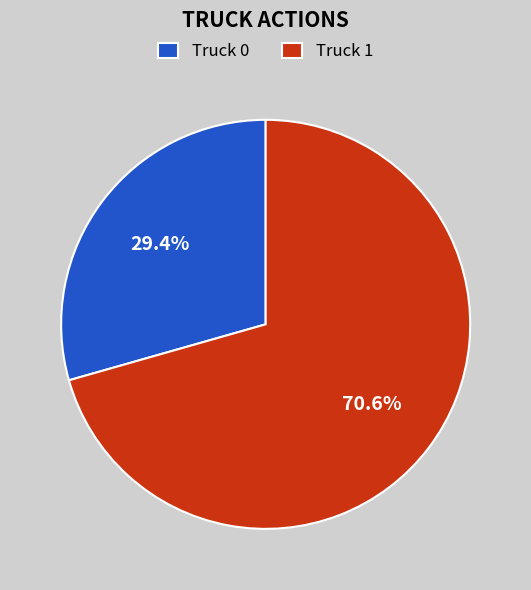

True or false: Truck 0 accounts for 17% of the total.

False